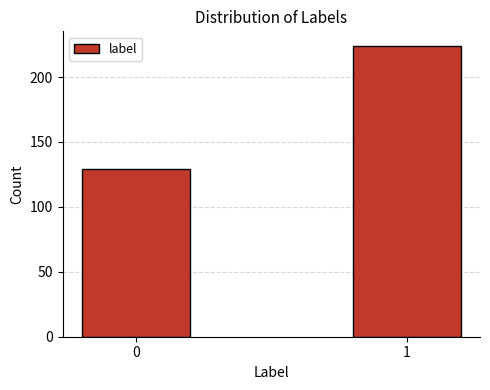

Reading left to right, what are all the values shown in this chart?

0=129	1=224